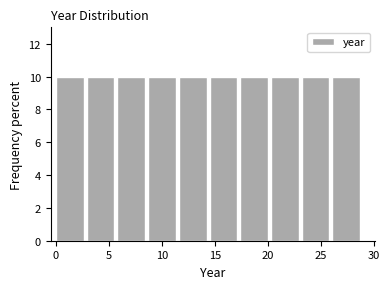

Reading left to right, transcribe this chart: for each bar, give the range it covers on the x-axis and its height. Neither the bar edges nor the heights are printed on the chart, so give them approximately, as read against the axes.

0.0 to 2.9: 10
2.9 to 5.8: 10
5.8 to 8.7: 10
8.7 to 11.6: 10
11.6 to 14.5: 10
14.5 to 17.4: 10
17.4 to 20.3: 10
20.3 to 23.2: 10
23.2 to 26.1: 10
26.1 to 29.0: 10